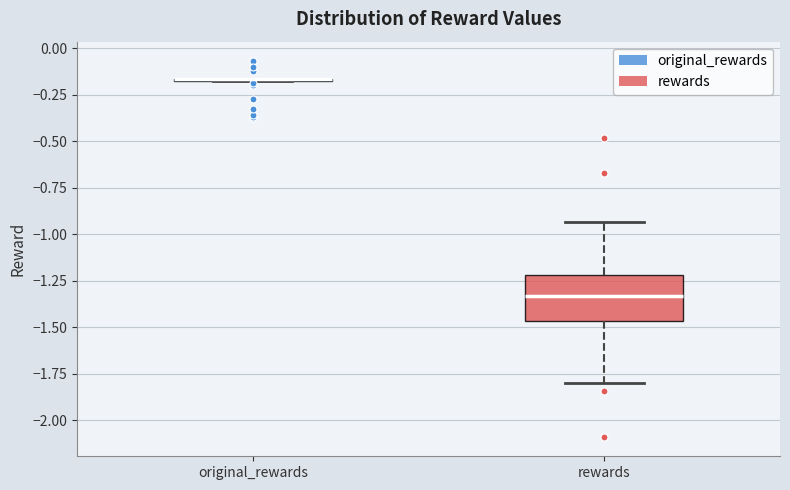

Reading left to right, transcribe this box plot: for each box, give where its median line is, the range the box spans, and where its two whiskers end, as read against the y-axis. The values are not printed on the chart, so give them approximately, as read against the axis.

original_rewards: box collapsed to a line at -0.15, whiskers -0.20 to -0.15
rewards: median -1.35, box -1.45 to -1.20, whiskers -1.80 to -0.95